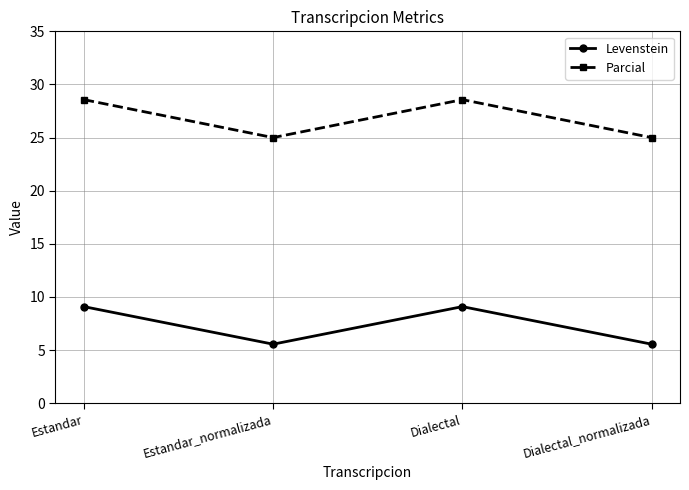

What is the sum of all Parcial values?

107.1